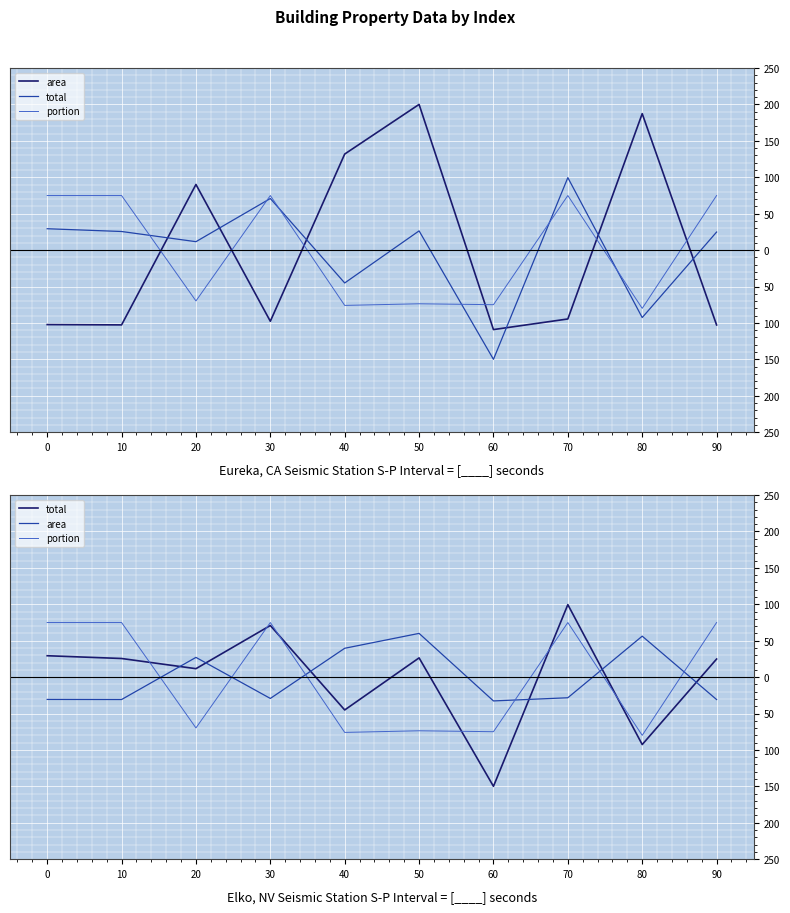

At how many categories does at least one series exceed -42?

10